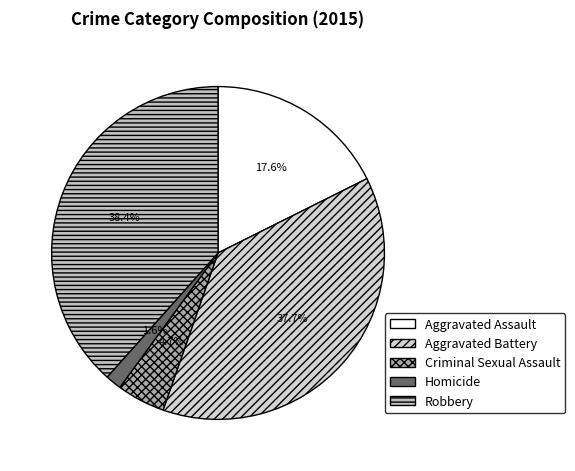

Which category has the smallest portion of the pie?

Homicide